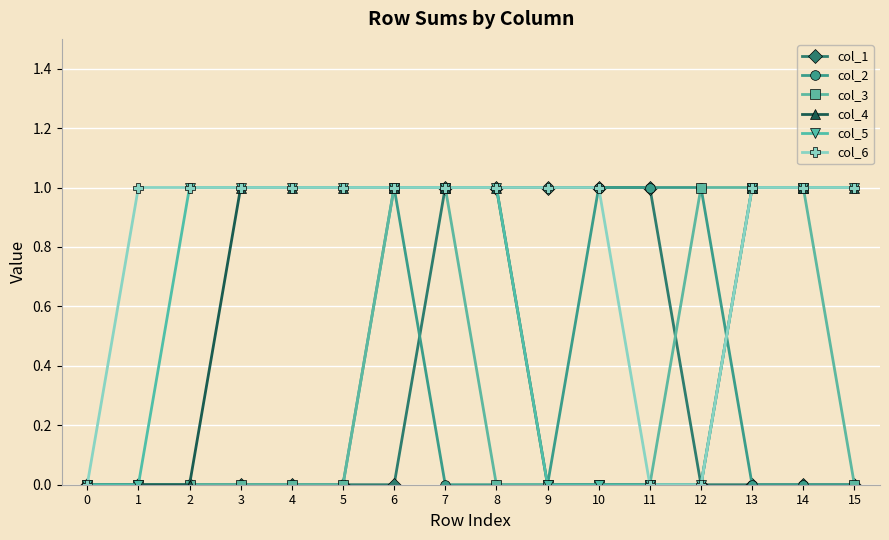

How many col_5 values are between 0 and 1?

16